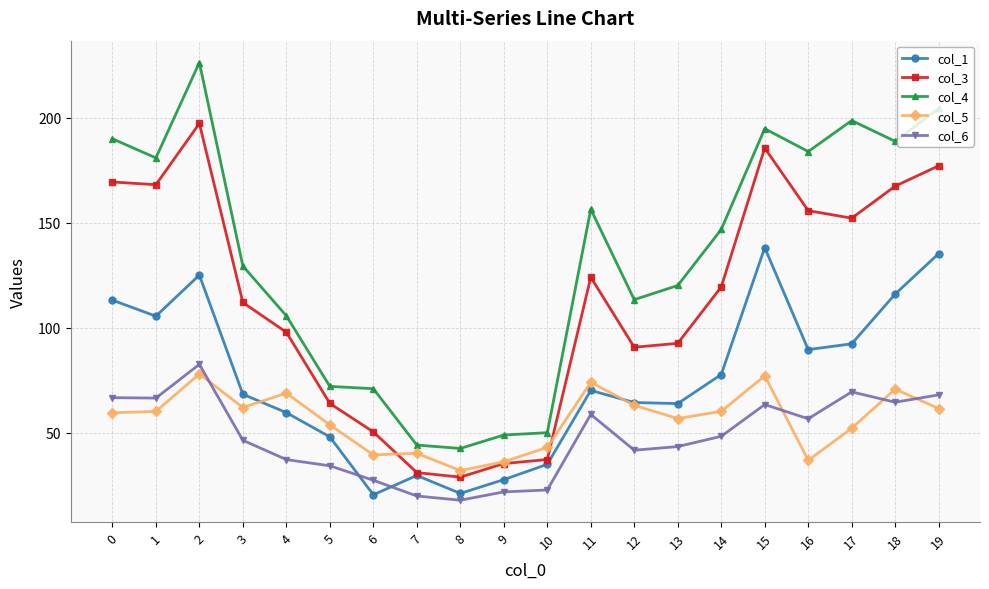

Which series changed the most between 7 and 14?

col_4